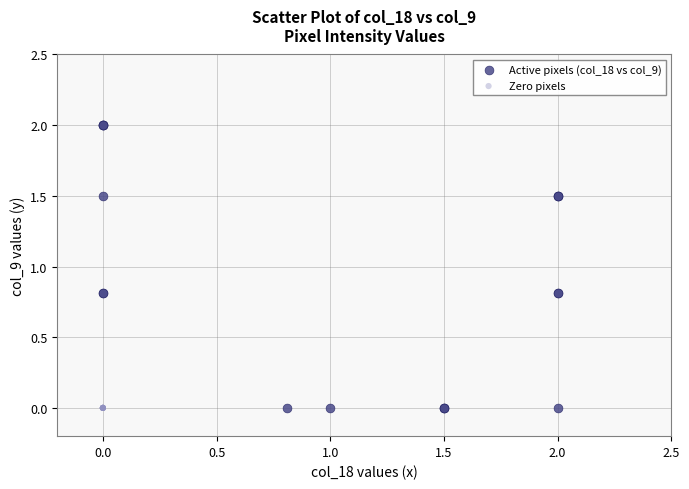

What are all the series names shown in the legend?

Active pixels (col_18 vs col_9), Zero pixels